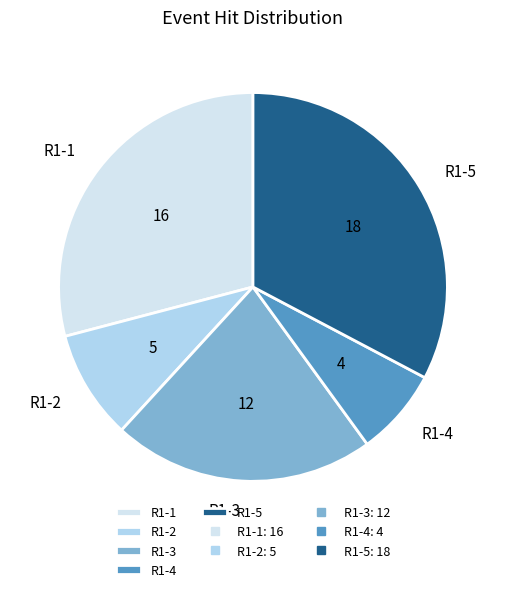

Do R1-4 and R1-2 together represent more than half of the pie?

No